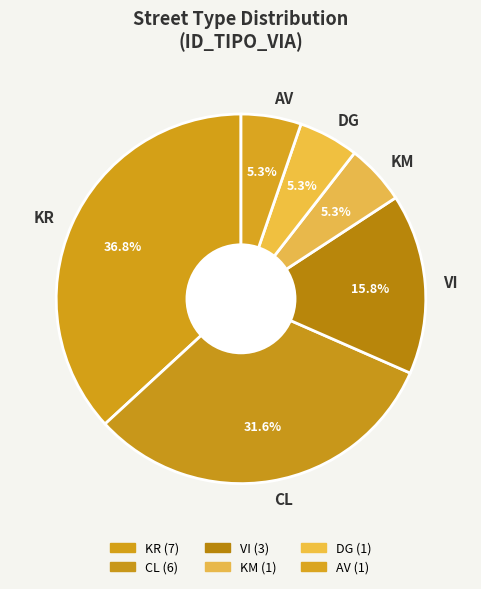

To the nearest percent, what is the combined percentage of VI and KR?

53%